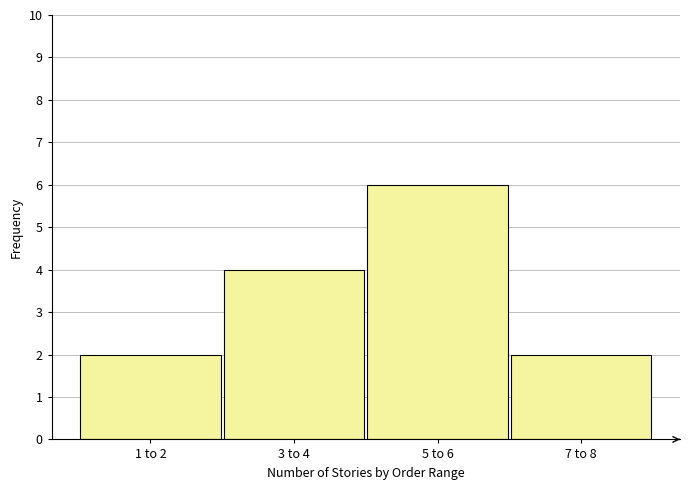

Reading left to right, transcribe all the data shown in this chart.

1 to 2=2	3 to 4=4	5 to 6=6	7 to 8=2